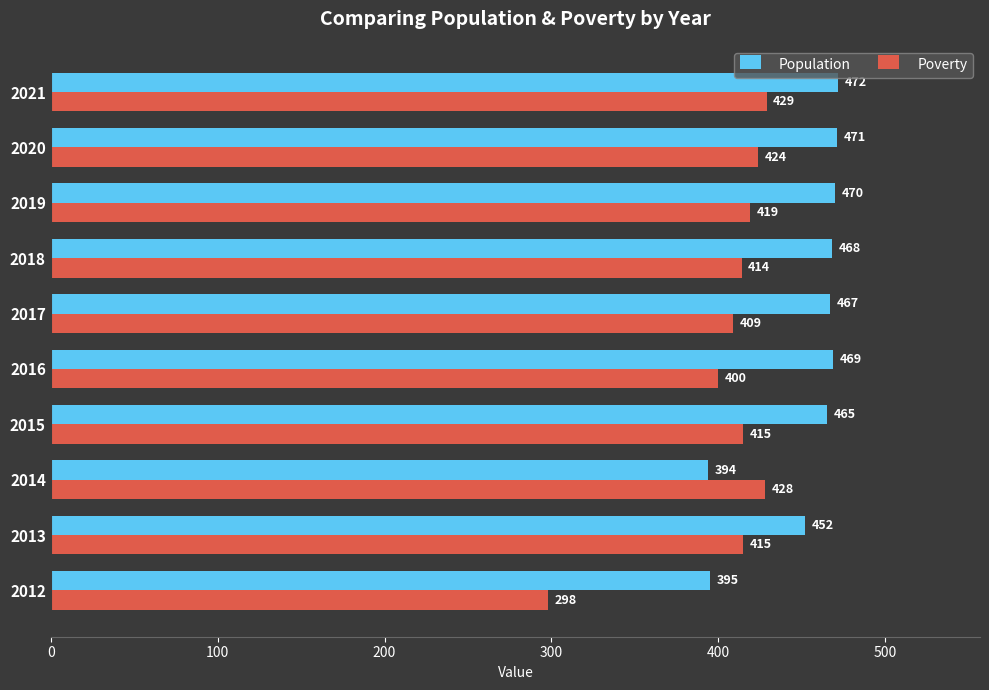

Is the value of Poverty at 2018 greater than the value of Population at 2017?

No